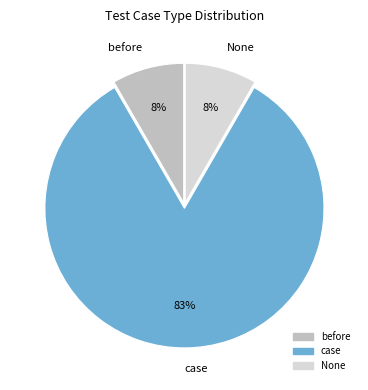

Which has a higher value, case or before?

case